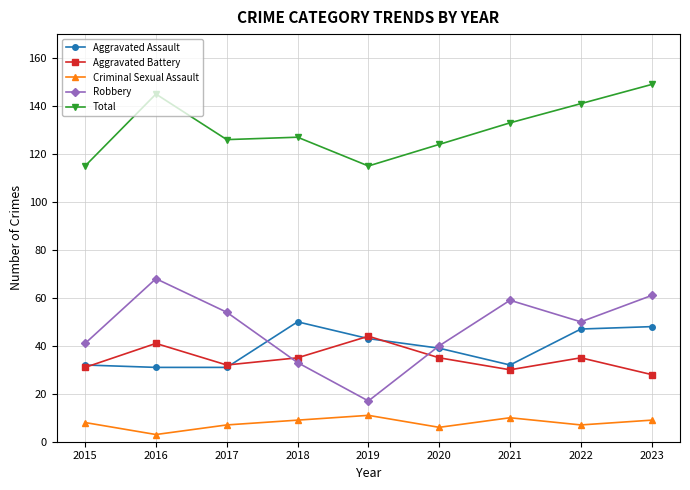

What is the smallest value displayed?

3